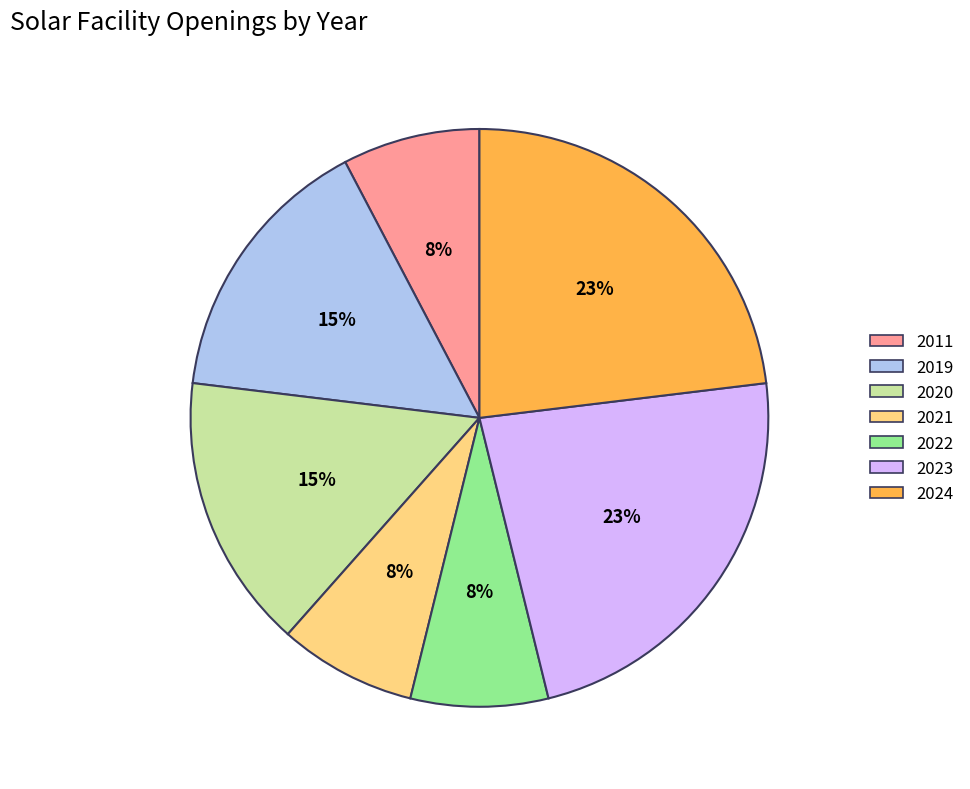

The 2024 slice represents 23% of the pie. True or false?

True